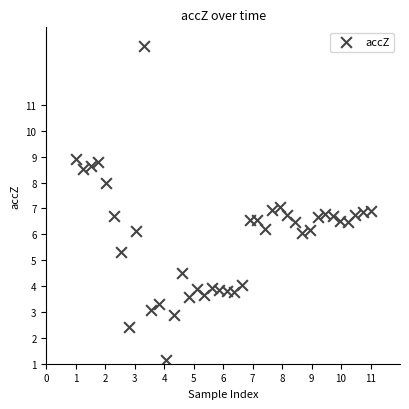

What is the range of X values (max minus min)?

10.0